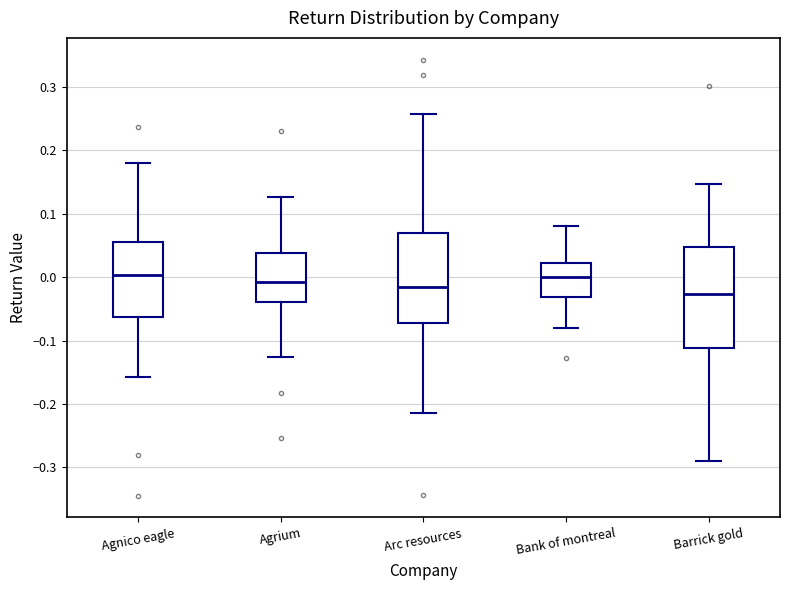

Reading left to right, read every box against the y-axis: the position of its median line, the range the box covers, and the ends of its whiskers. The values are not printed on the chart, so give them approximately, as read against the axis.

Agnico eagle: median 0.00, box -0.06 to 0.06, whiskers -0.16 to 0.18
Agrium: median -0.01, box -0.04 to 0.04, whiskers -0.13 to 0.13
Arc resources: median -0.02, box -0.07 to 0.07, whiskers -0.22 to 0.26
Bank of montreal: median 0.00, box -0.03 to 0.02, whiskers -0.08 to 0.08
Barrick gold: median -0.03, box -0.11 to 0.05, whiskers -0.29 to 0.15